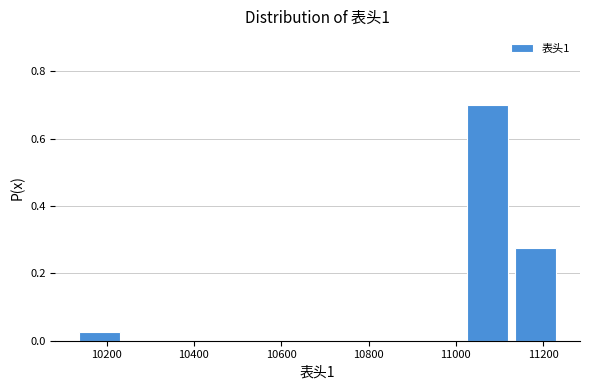

Reading left to right, list every bar in this chart as the range it spans on the x-axis followed by its height. Neither the bar edges nor the heights are printed on the chart, so give them approximately, as read against the axes.

10120 to 10240: 0.02
10240 to 10360: 0
10360 to 10460: 0
10460 to 10580: 0
10580 to 10680: 0
10680 to 10800: 0
10800 to 10900: 0
10900 to 11020: 0
11020 to 11120: 0.70
11120 to 11240: 0.28